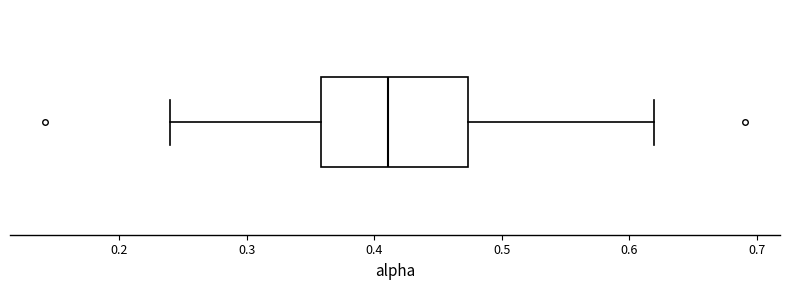

Where does the left whisker of the box end on the x-axis? The values are not printed on the chart, so give them approximately, as read against the axis.

0.24